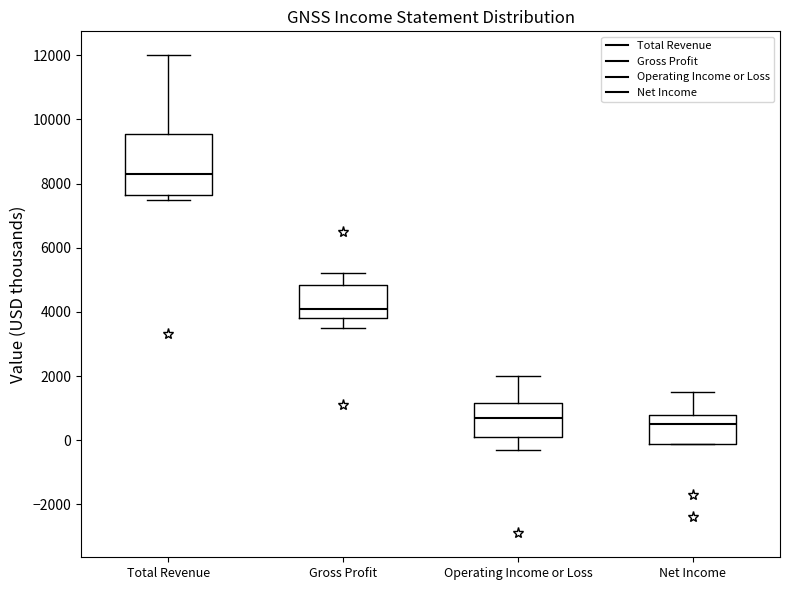

Comparing the boxes themselves (not the whiskers), which one is the tallest?

Total Revenue